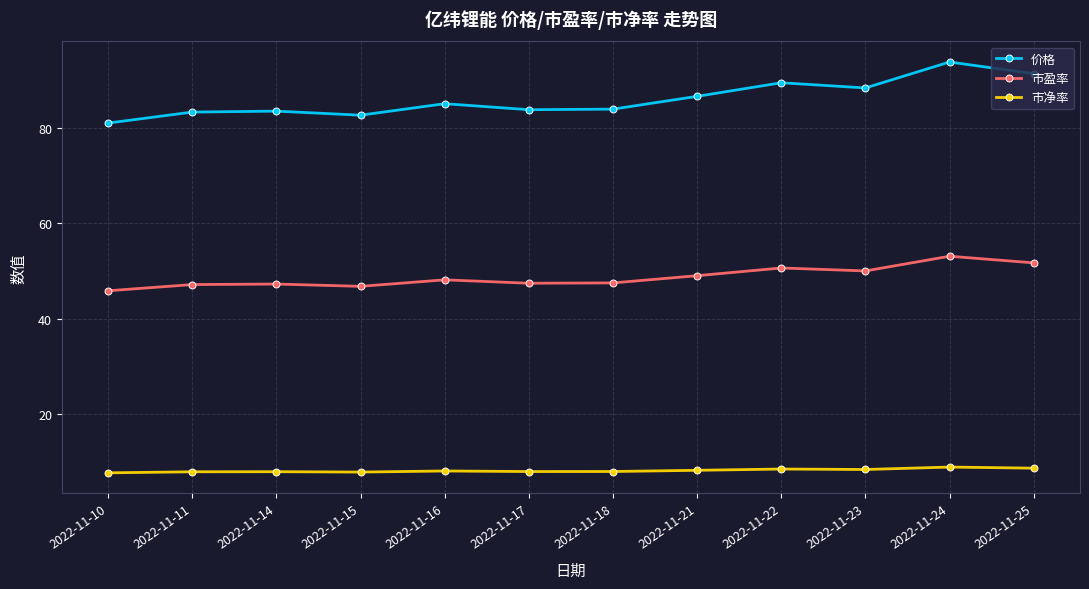

Where does the 价格 series first go above 85?

2022-11-16